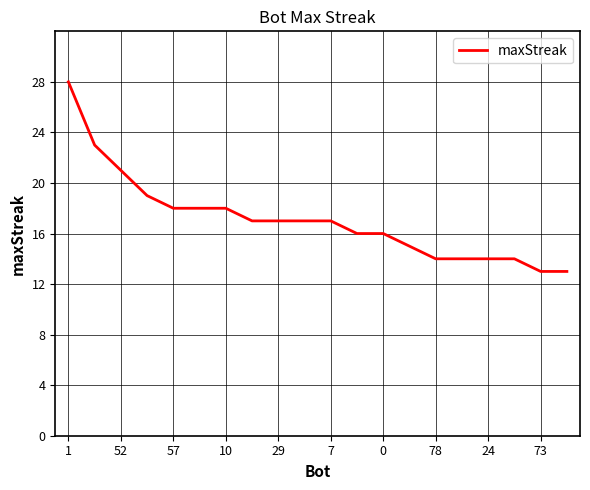

What is the greatest value displayed?

28